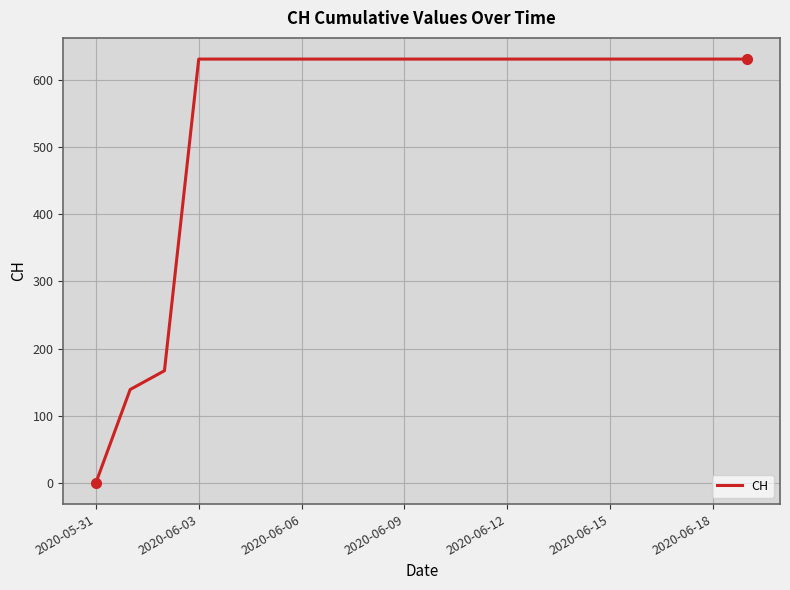

What is the greatest value displayed?

631